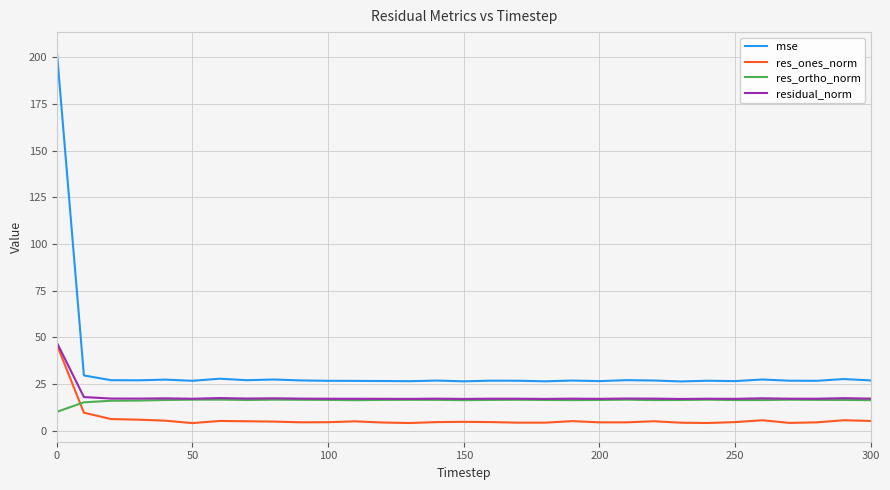

Which series has the largest range (max minus min)?

mse